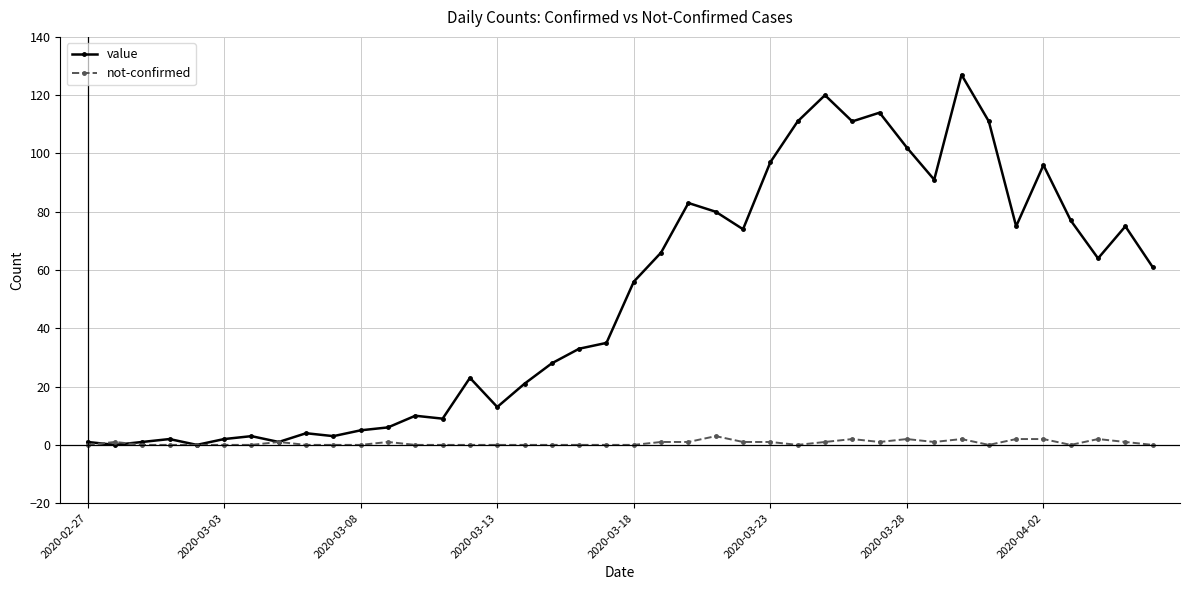

Which series has the widest spread of values?

value